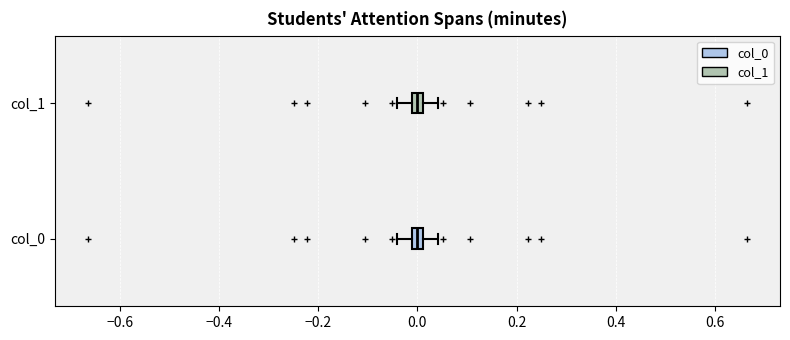

Where does the median line of the box for col_0 sit on the x-axis? The values are not printed on the chart, so give them approximately, as read against the axis.

0.00